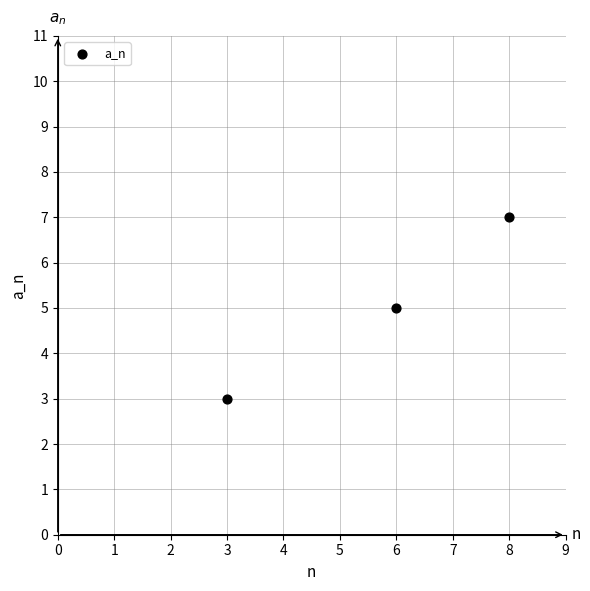

What is the range of Y values (max minus min)?

4